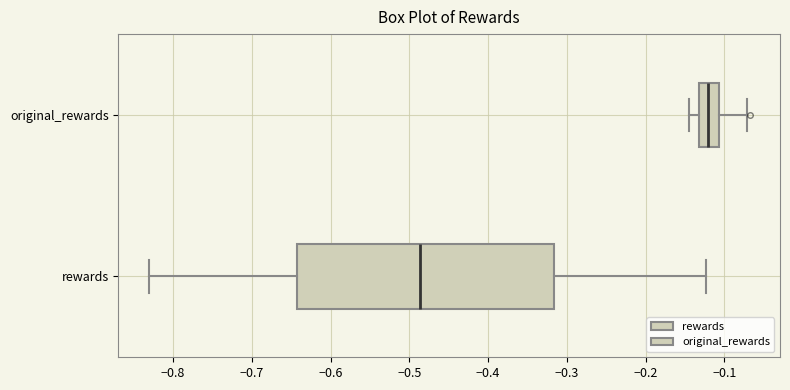

Which box's median line is the furthest to the left?

rewards